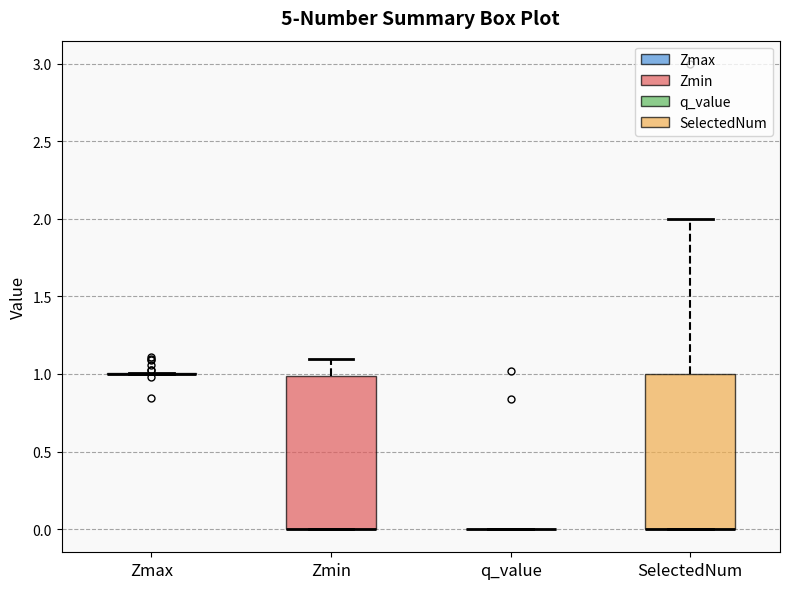

Reading left to right, read every box against the y-axis: the position of its median line, the range the box covers, and the ends of its whiskers. The values are not printed on the chart, so give them approximately, as read against the axis.

Zmax: box collapsed to a line at 1.0, whiskers 1.0 to 1.0
Zmin: median 0.0 (drawn on the box's lower edge), box 0.0 to 1.0, whiskers 0.0 to 1.1
q_value: box collapsed to a line at 0.0, whiskers 0.0 to 0.0
SelectedNum: median 0.0 (drawn on the box's lower edge), box 0.0 to 1.0, whiskers 0.0 to 2.0